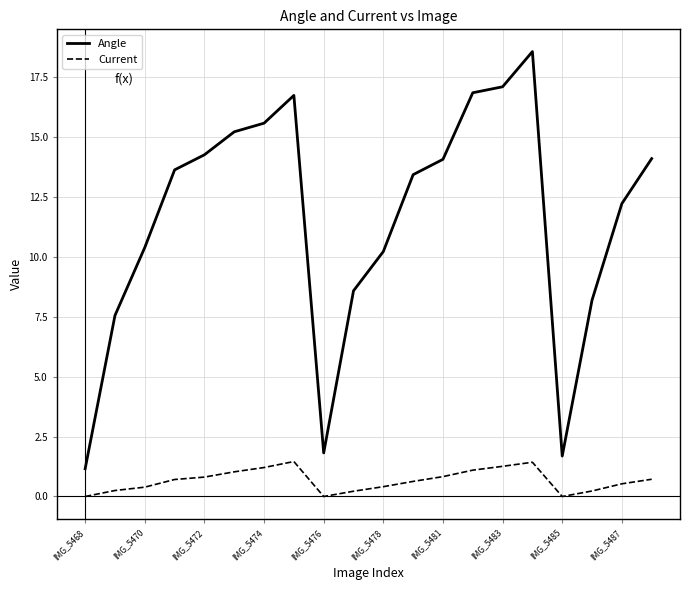

At how many categories does at least one series exceed 9?

14